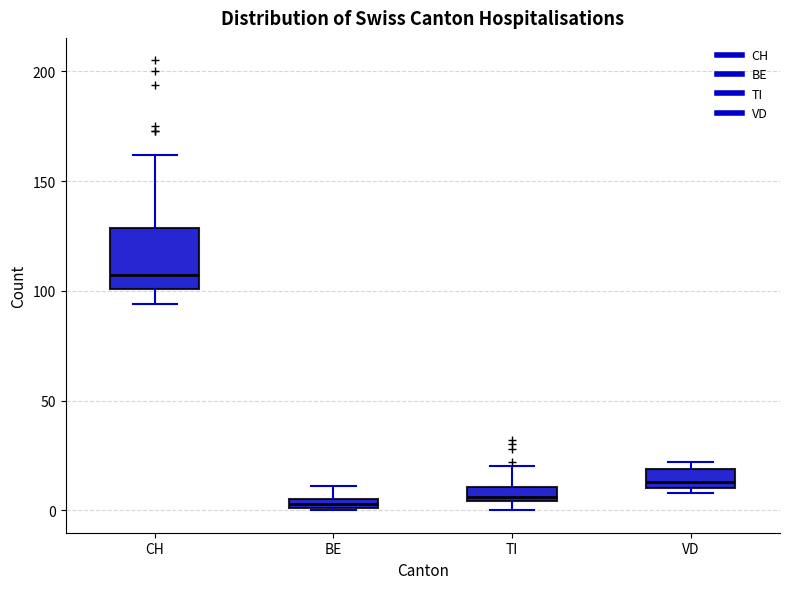

Which box's median line is the highest?

CH